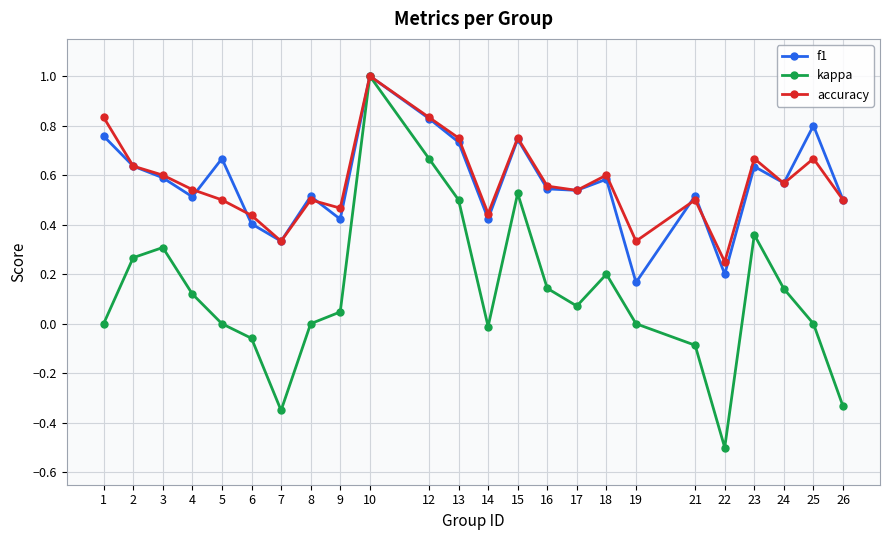

True or false: kappa has more than 2 points higher than both neighbors.

True